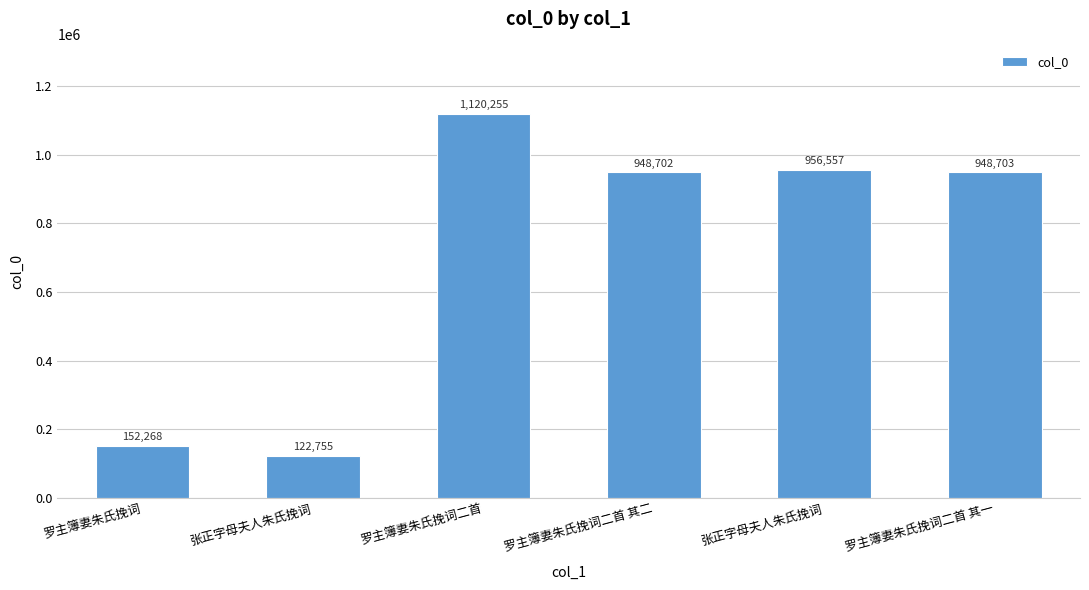

Approximately how many times larger is the value at 罗主簿妻朱氏挽词二首 其一 compared to 罗主簿妻朱氏挽词二首 其二?

1.0